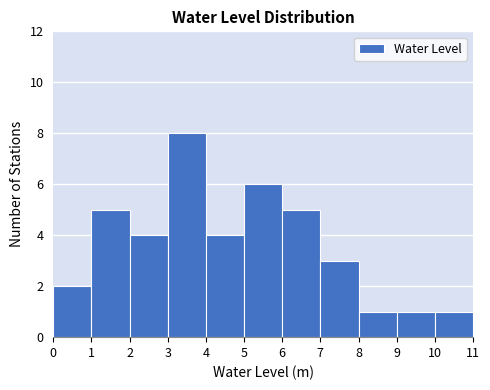

How tall is the bar that spans 2 to 3 on the x-axis? The values are not printed on the chart, so give them approximately, as read against the axis.

4